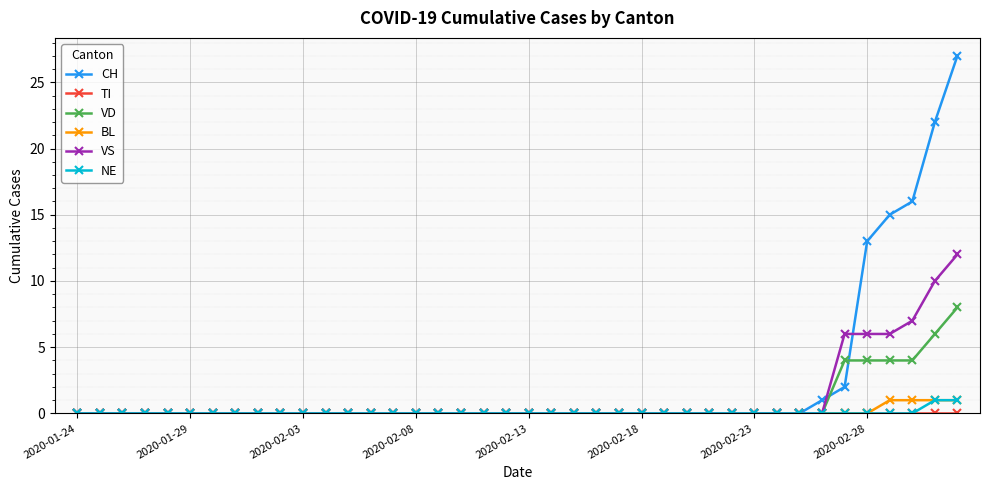

Which series has the largest total across all categories?

CH